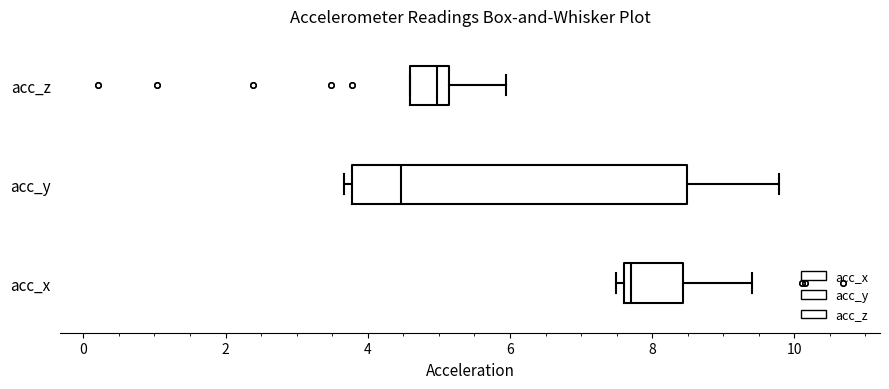

Which box's median line is the furthest to the left?

acc_y